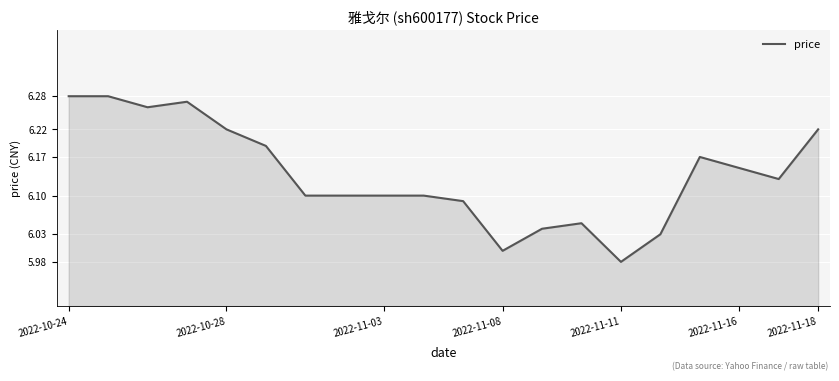

What is the difference between the maximum and minimum values?

0.3